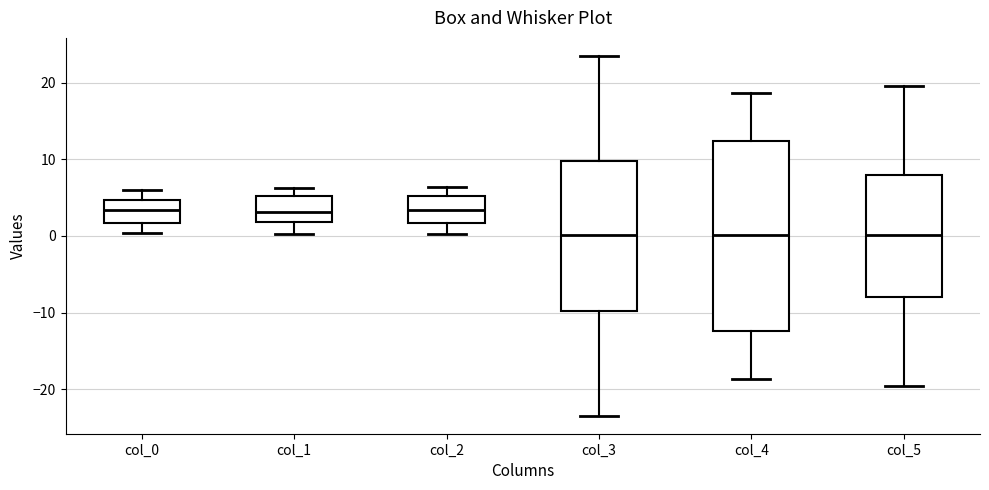

Reading left to right, read every box against the y-axis: the position of its median line, the range the box covers, and the ends of its whiskers. The values are not printed on the chart, so give them approximately, as read against the axis.

col_0: median 3, box 2 to 5, whiskers 0 to 6
col_1: median 3, box 2 to 5, whiskers 0 to 6
col_2: median 3, box 2 to 5, whiskers 0 to 6
col_3: median 0, box -10 to 10, whiskers -23 to 24
col_4: median 0, box -12 to 12, whiskers -19 to 19
col_5: median 0, box -8 to 8, whiskers -20 to 20